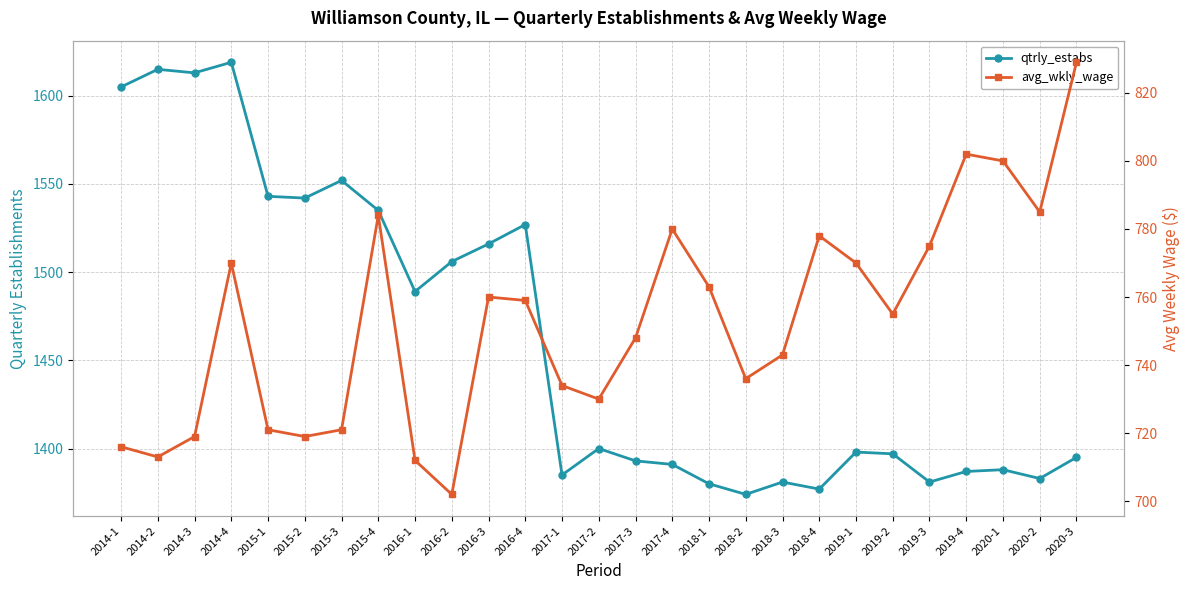

What is the greatest value displayed?

1619